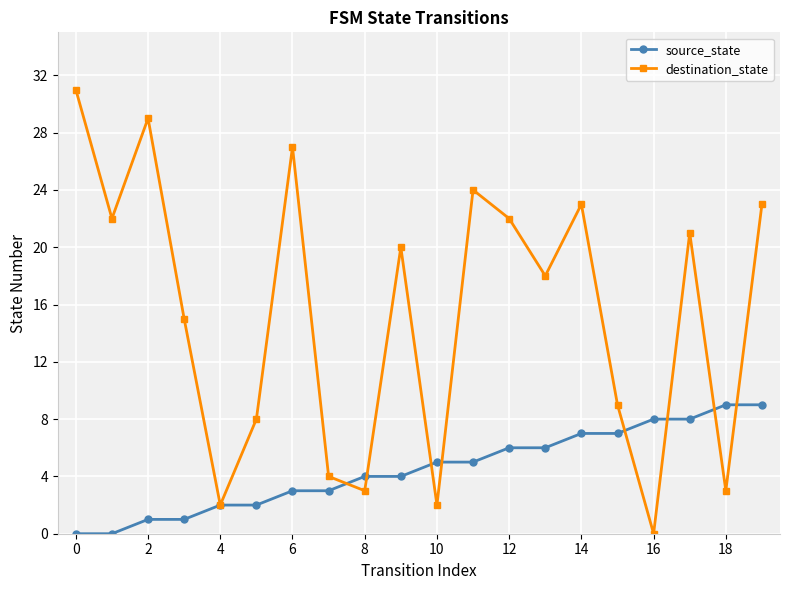

How many lines are shown in the chart?

2